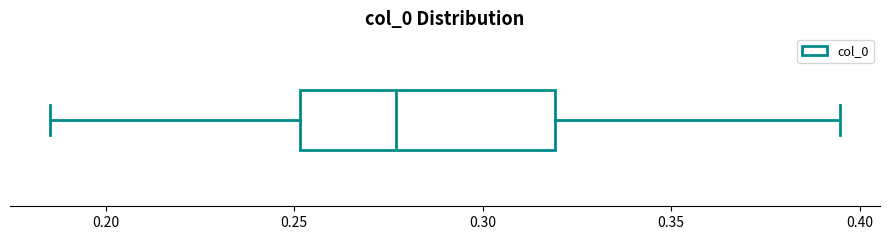

Where does the left whisker of the box end on the x-axis? The values are not printed on the chart, so give them approximately, as read against the axis.

0.185